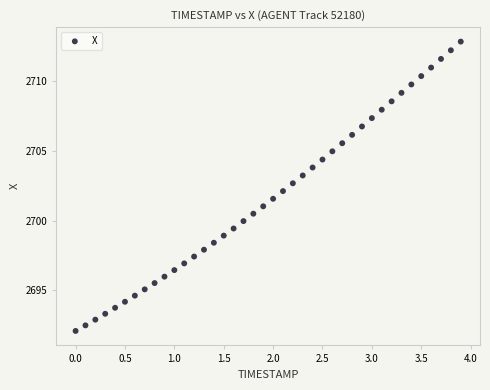

What is the range of Y values (max minus min)?

20.7